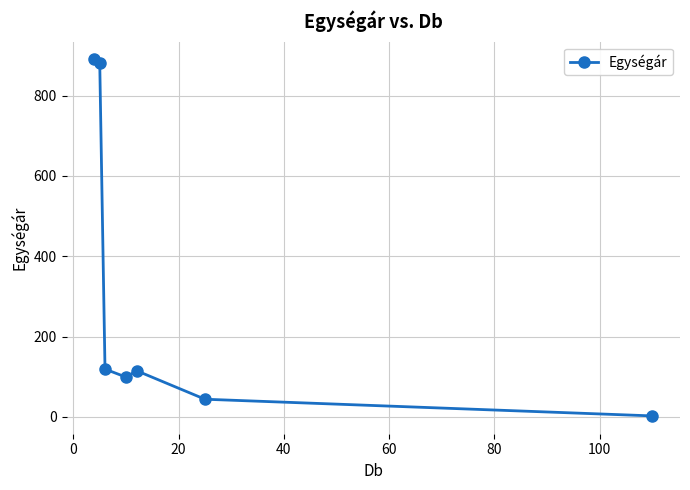

What is the maximum value shown in the chart?

890.0